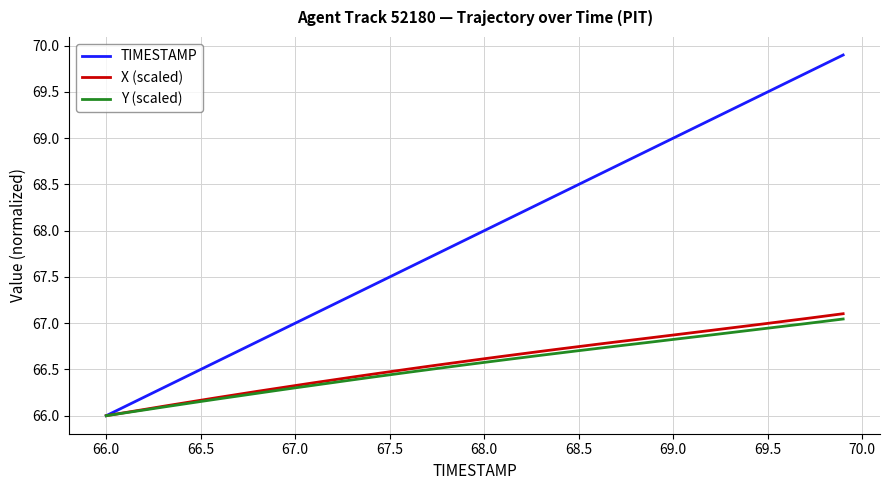

Which series has the largest total across all categories?

TIMESTAMP